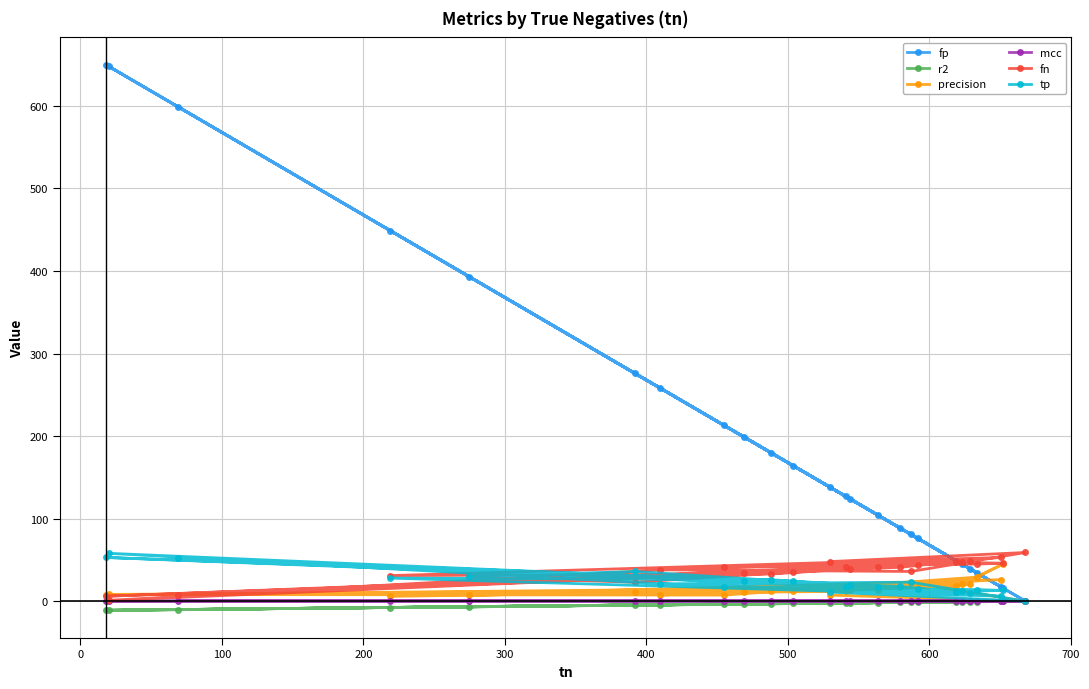

Which series has the widest spread of values?

fp